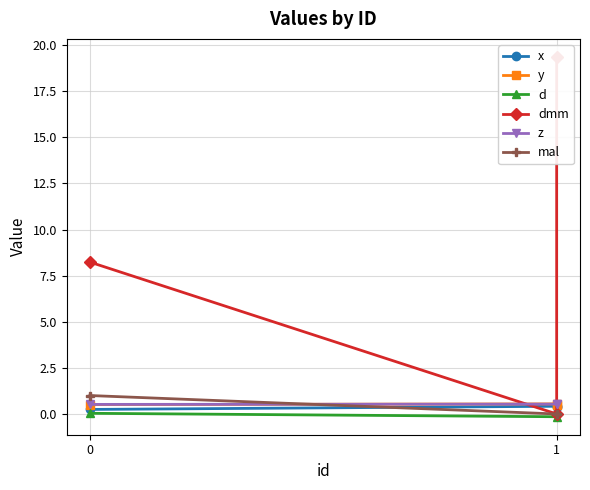

How many distinct data groups are displayed?

6